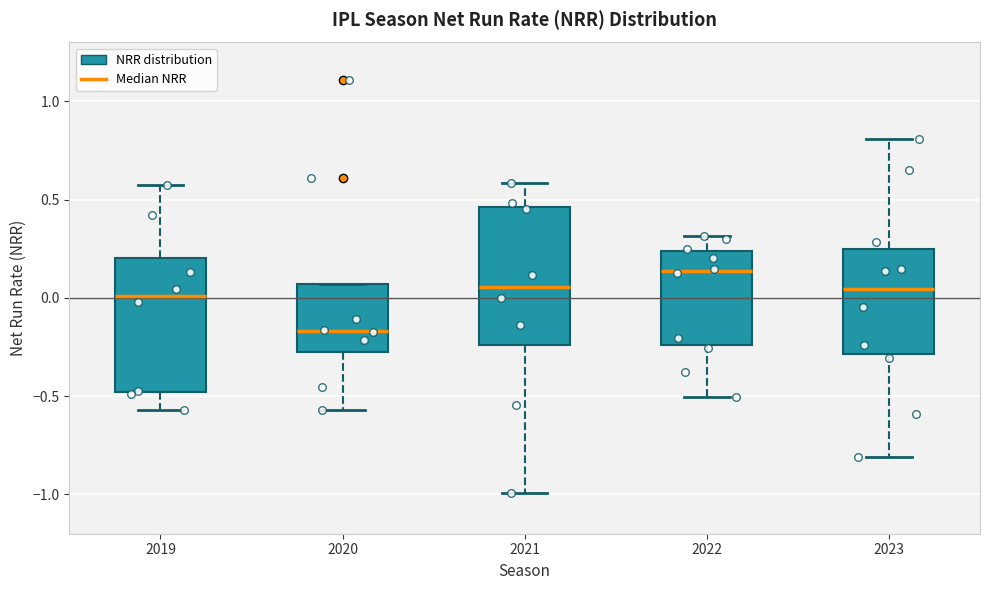

Where is the upper edge of the box at x = 2023 on the y-axis? The values are not printed on the chart, so give them approximately, as read against the axis.

0.25